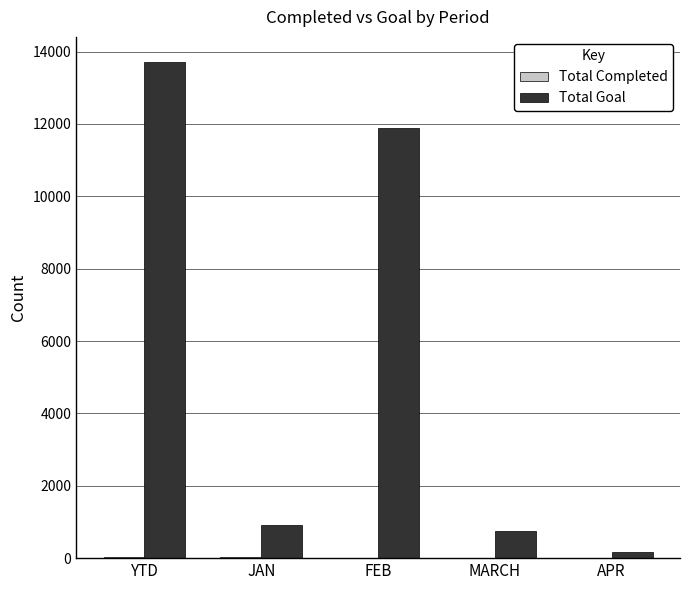

True or false: Total Goal has a value of 13721 at YTD.

True